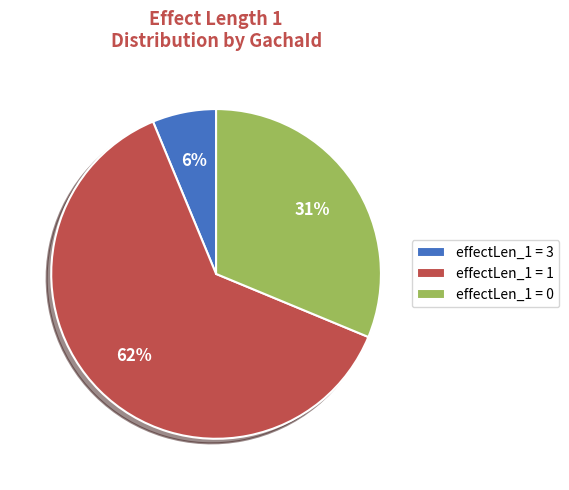

What is the ratio of the value at effectLen_1 = 1 to the value at effectLen_1 = 0?

2.0